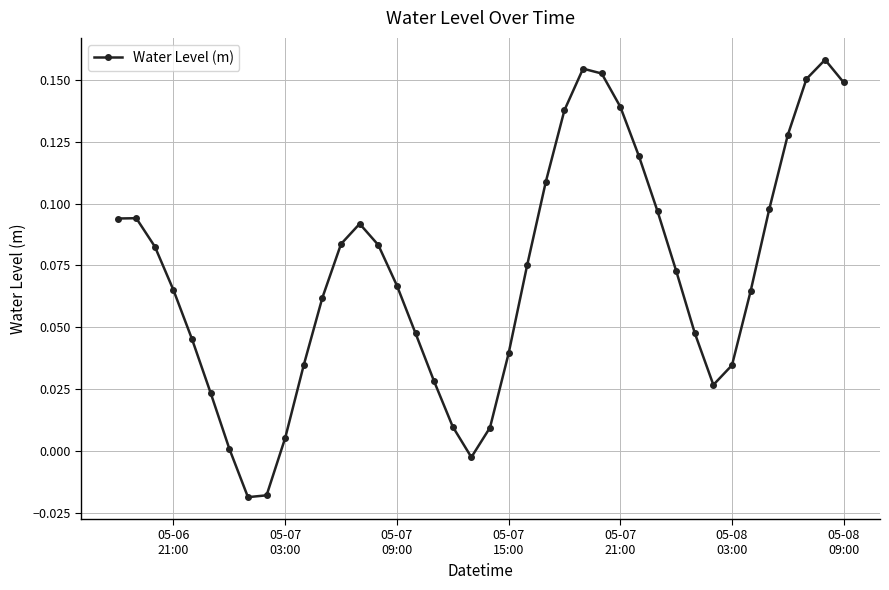

What is the sum of all values?

2.8